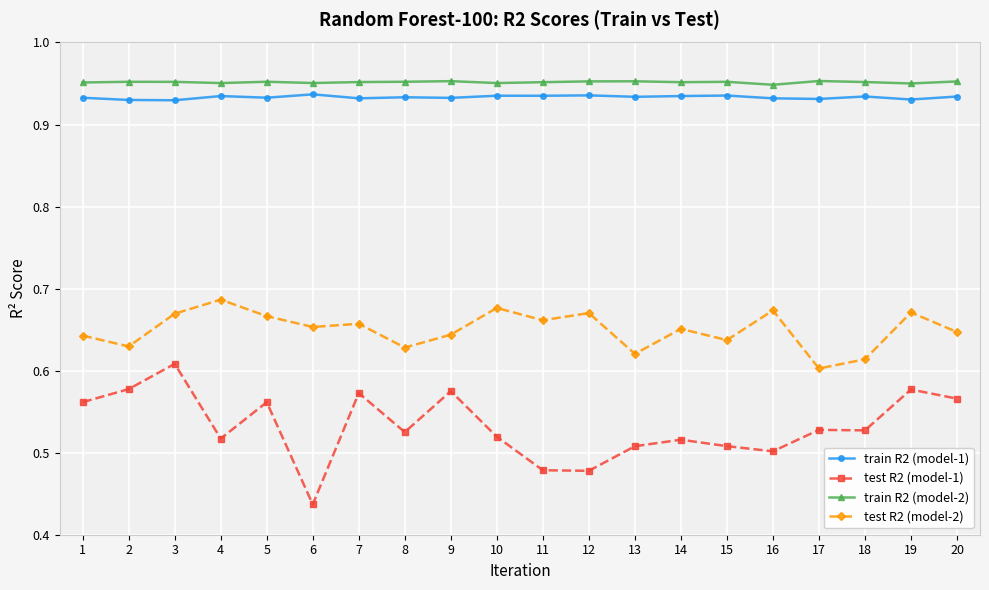

What is the sum of all test R2 (model-1) values?

10.6